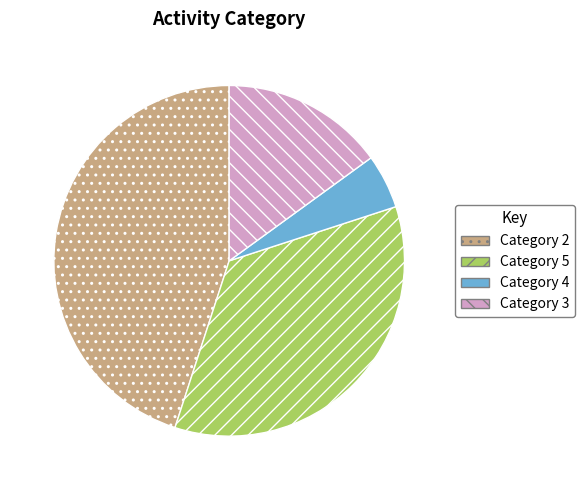

Is there any slice that represents more than half of the pie?

No